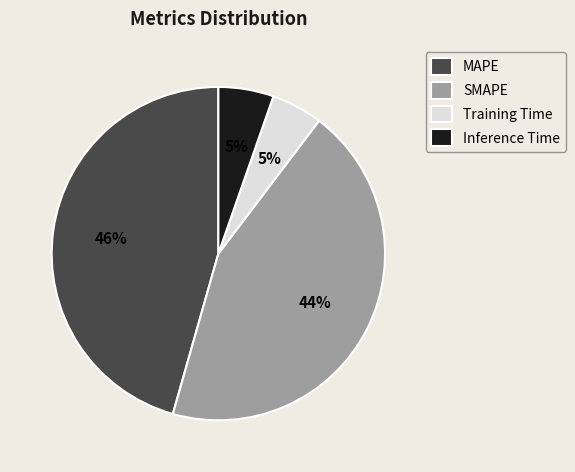

How many slices are in this pie chart?

4